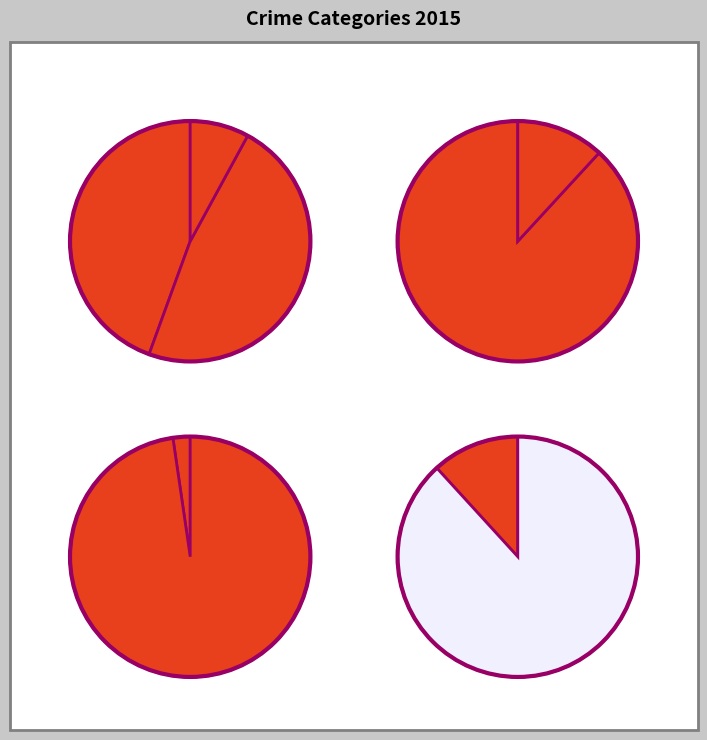

Which slice is the smallest?

Homicide